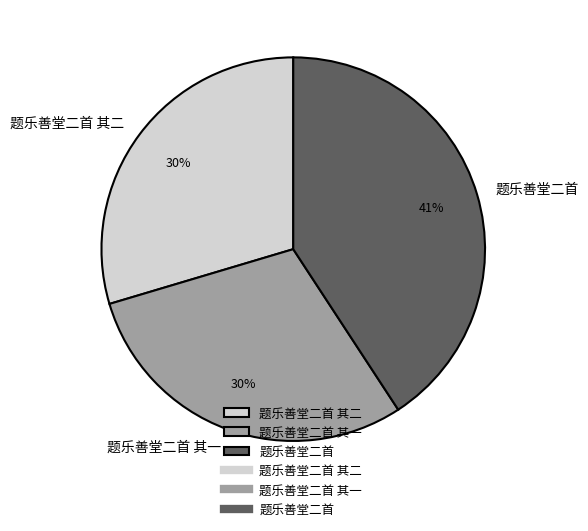

True or false: 题乐善堂二首 其二 accounts for 22% of the total.

False